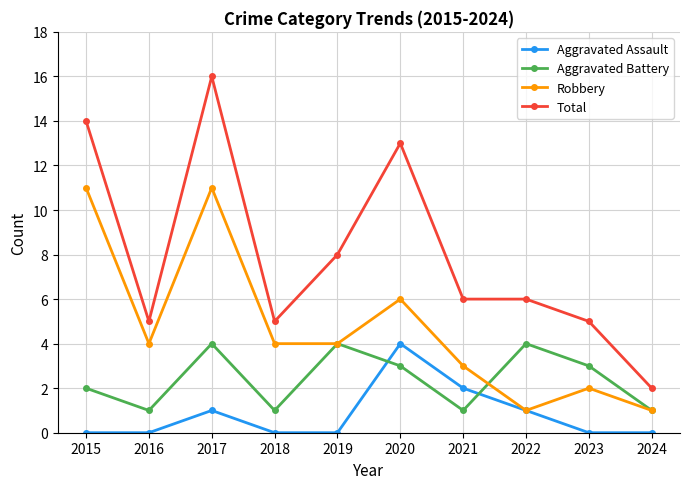

How many data points does each series have?

10